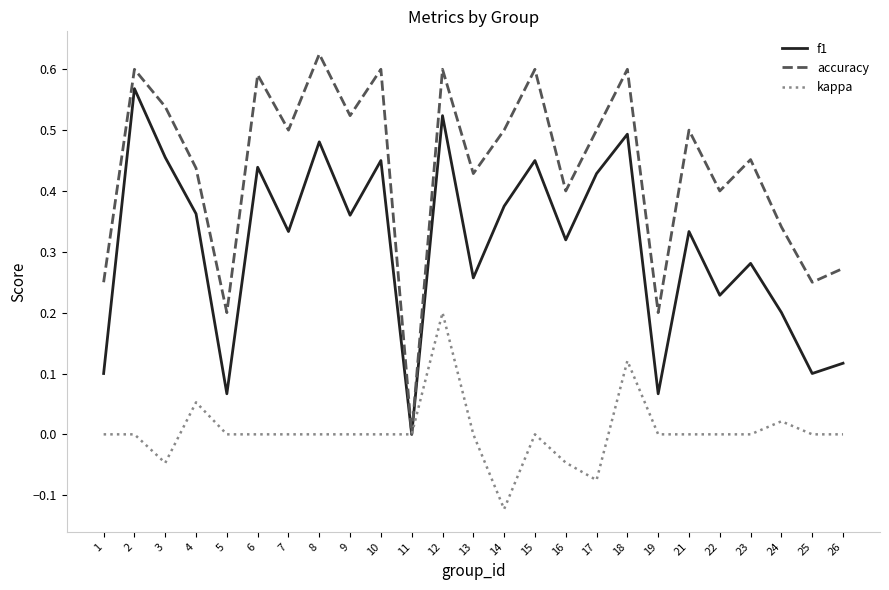

At 7, list the series in order from smallest to largest.

kappa, f1, accuracy